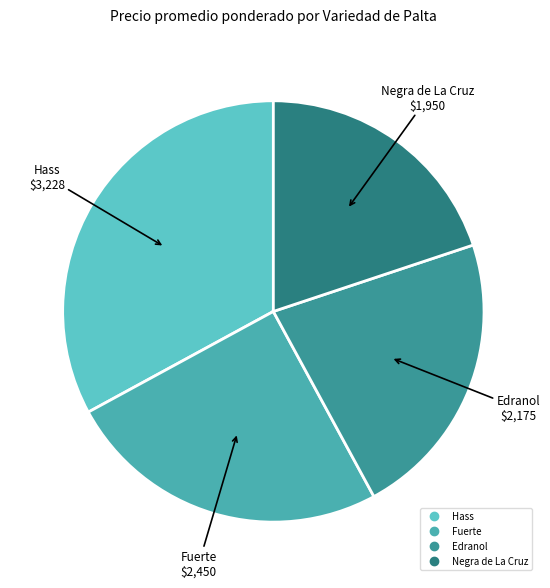

The Negra de La Cruz slice represents 7% of the pie. True or false?

False